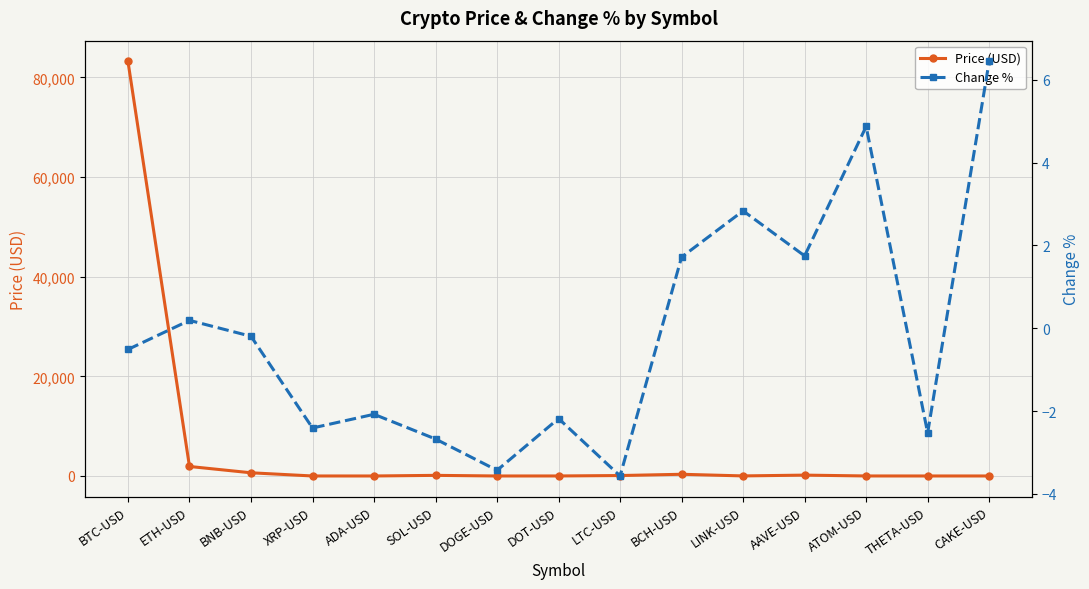

What is the label of the 11th point from the right?

ADA-USD